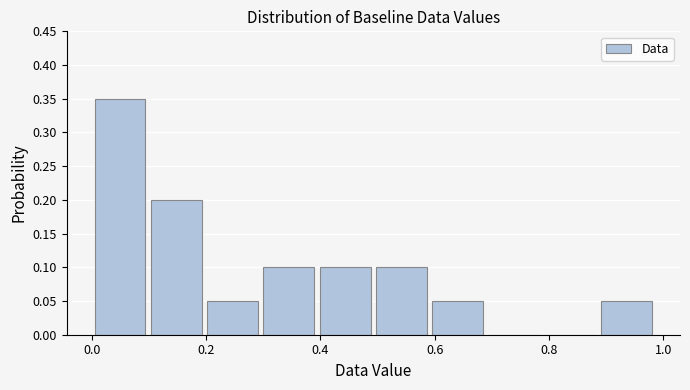

Which range on the x-axis has the tallest bar?

0.0 to 0.1